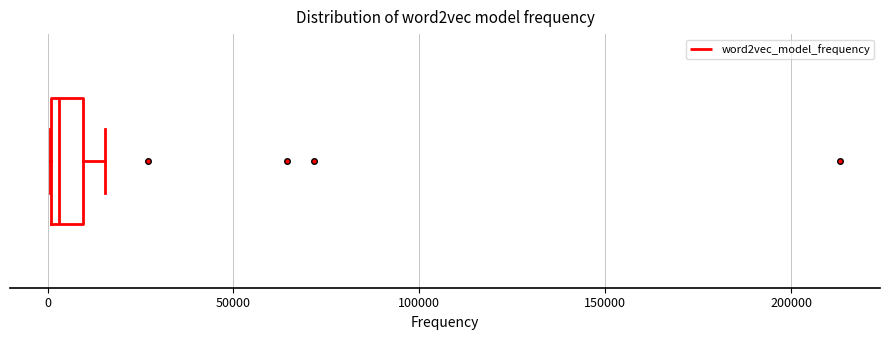

Read this box plot against the x-axis: the position of the median line, the range covered by the box, and the ends of both whiskers. The values are not printed on the chart, so give them approximately, as read against the axis.

median 5000, box 0 to 10000, whiskers 0 to 15000